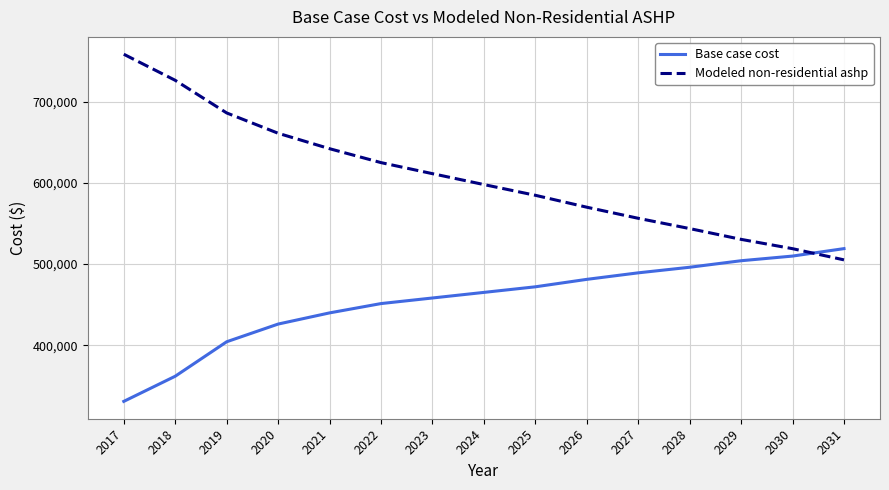

Reading left to right, extract all data points from this chart.

Base case cost: 330852.4	361842.3	404309.9	426117.6	439890.9	451368.6	458255.2	465141.9	472028.5	481210.7	489245.1	496131.7	504166.1	509905.0	519087.2
Modeled non-residential ashp: 758617.4	726487.7	686292.2	661248.8	642228.9	625080.2	611456.8	598035.9	584813.0	570124.6	556454.3	543797.8	530491.8	519020.5	505232.5